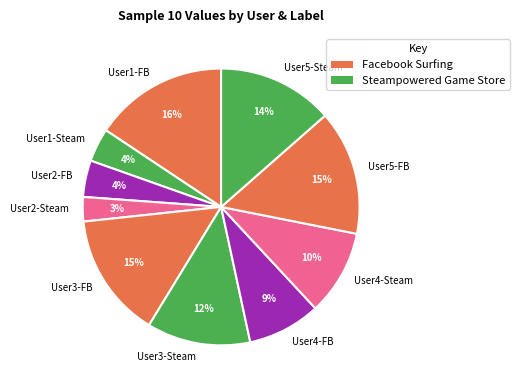

Does any single category account for the majority?

No